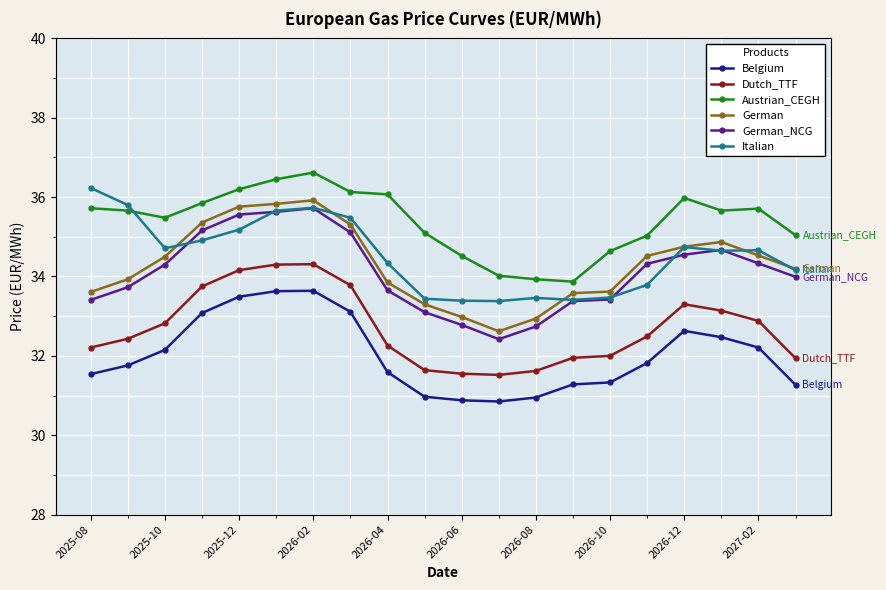

What are all the series names shown in the legend?

Belgium, Dutch_TTF, Austrian_CEGH, German, German_NCG, Italian